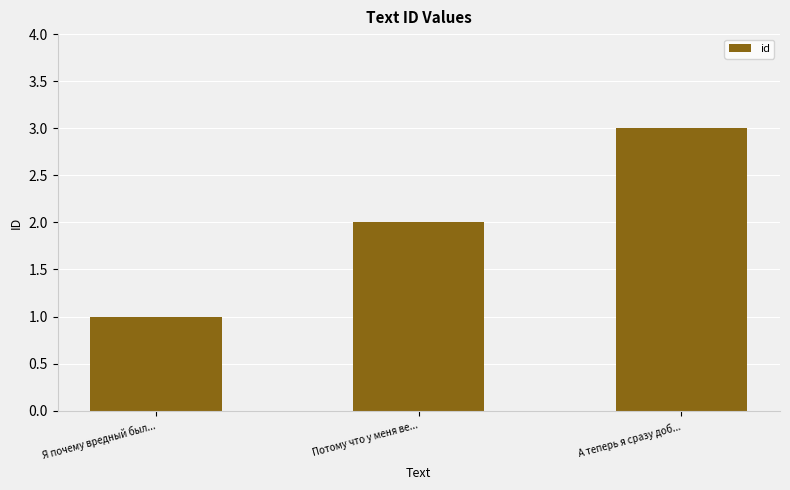

The value at Я почему вредный был... is 1. True or false?

True